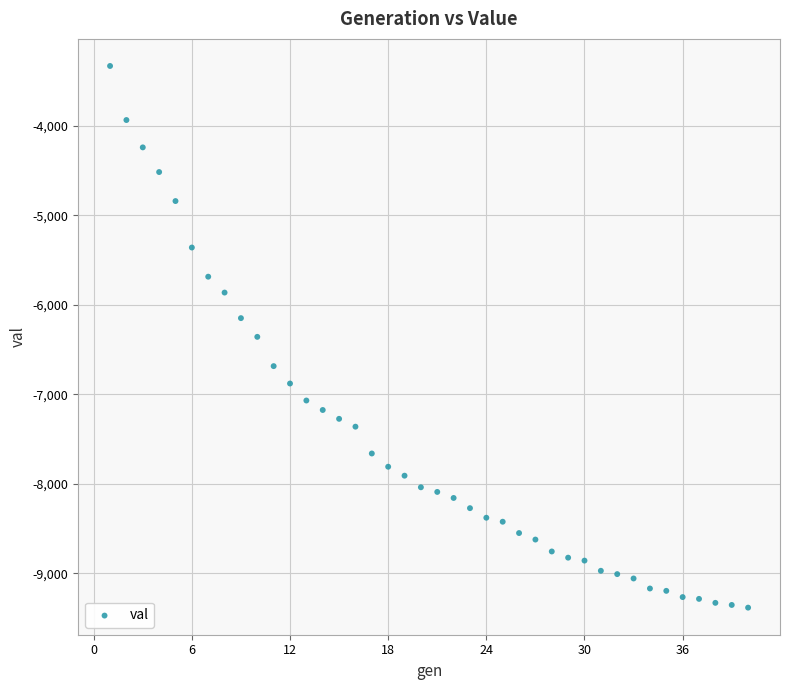

What is the range of X values (max minus min)?

39.0